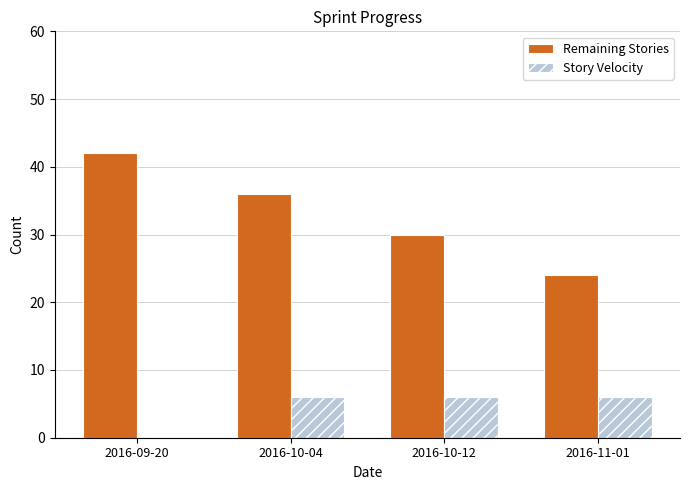

Reading left to right, transcribe all the data shown in this chart.

Remaining Stories: 2016-09-20=42	2016-10-04=36	2016-10-12=30	2016-11-01=24
Story Velocity: 2016-09-20=0	2016-10-04=6	2016-10-12=6	2016-11-01=6